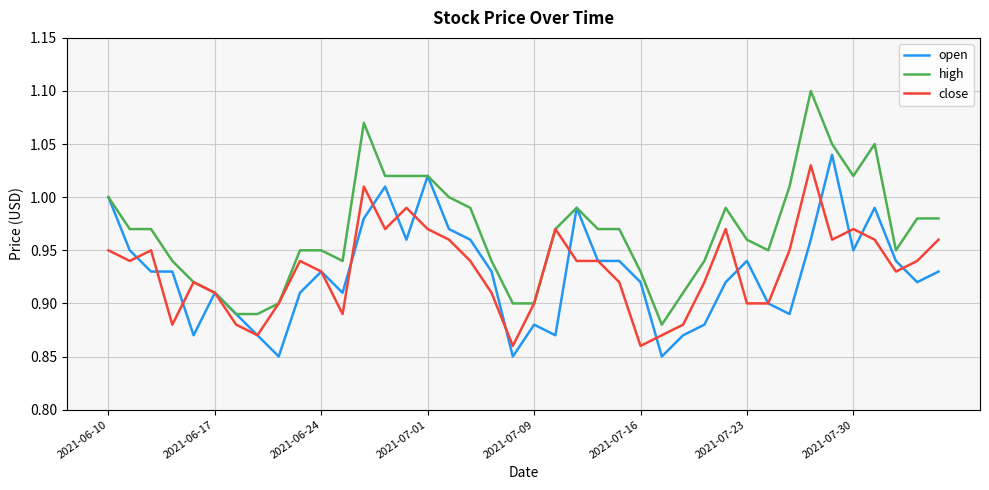

Which series has the widest spread of values?

high